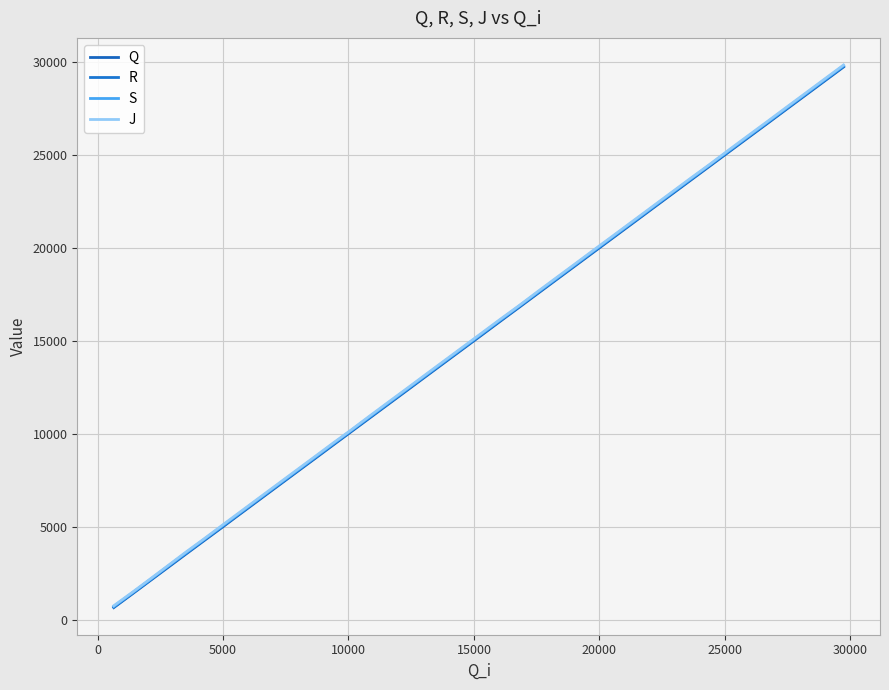

What is the difference between the second highest and second lowest values in the J series?

27628